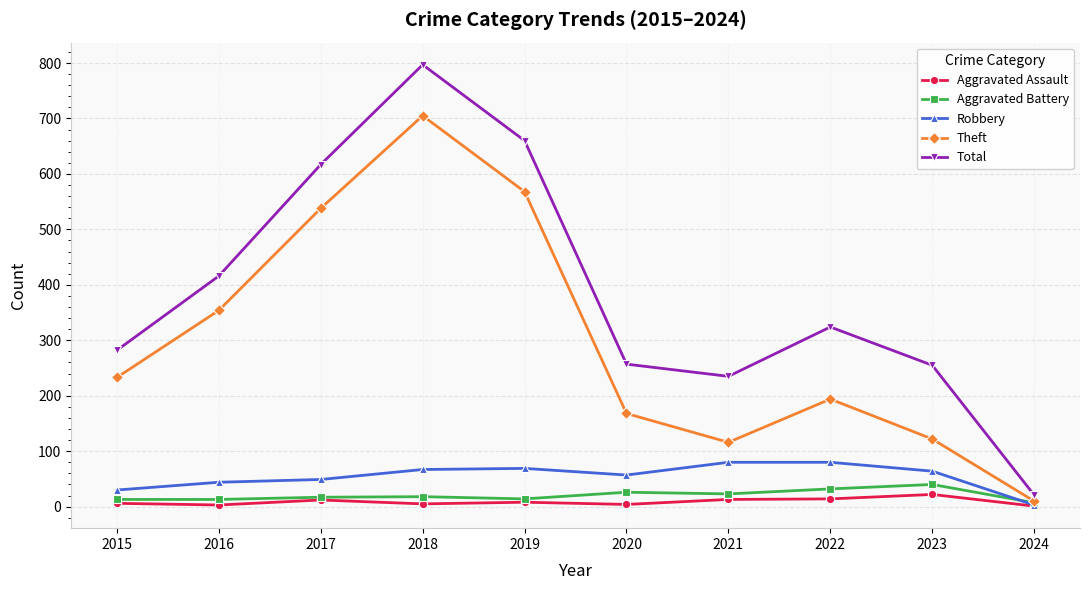

Is it true that Theft equals 10 at 2024?

True